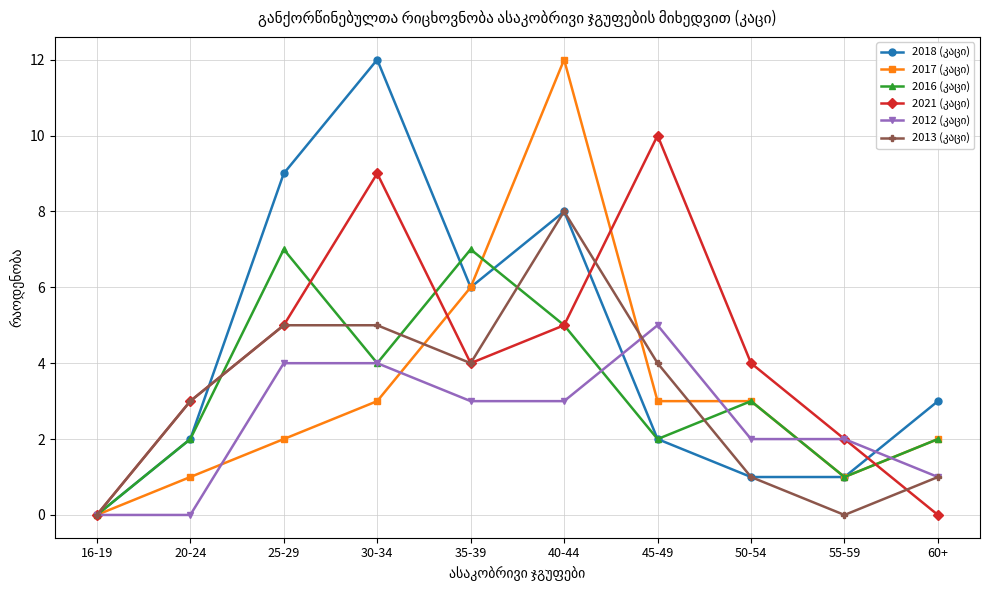

At how many categories does at least one series exceed 11?

2